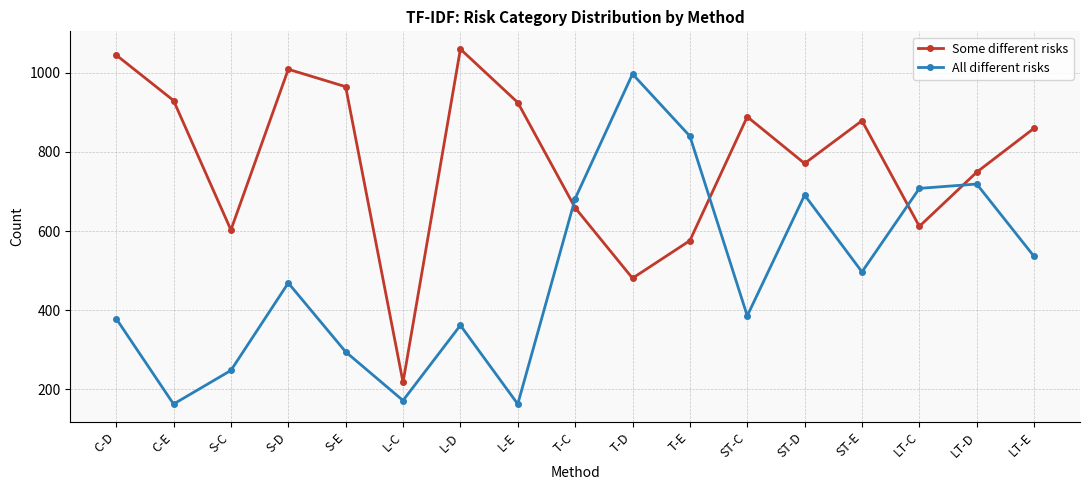

Reading left to right, what are all the values shown in this chart?

Some different risks: C-D=1045	C-E=930	S-C=603	S-D=1009	S-E=965	L-C=218	L-D=1060	L-E=925	T-C=659	T-D=481	T-E=576	ST-C=889	ST-D=771	ST-E=879	LT-C=612	LT-D=749	LT-E=860
All different risks: C-D=379	C-E=163	S-C=248	S-D=469	S-E=295	L-C=172	L-D=362	L-E=163	T-C=682	T-D=997	T-E=840	ST-C=386	ST-D=691	ST-E=497	LT-C=708	LT-D=719	LT-E=536